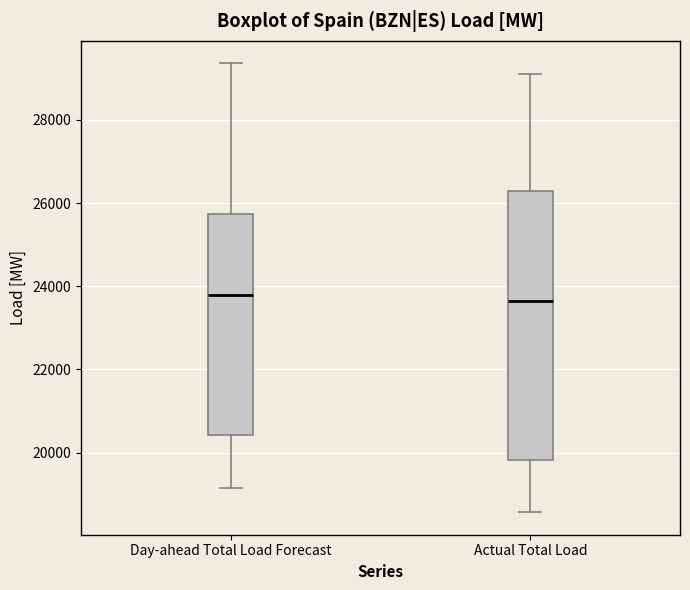

Reading left to right, transcribe this box plot: for each box, give where its median line is, the range the box spans, and where its two whiskers end, as read against the y-axis. The values are not printed on the chart, so give them approximately, as read against the axis.

Day-ahead Total Load Forecast: median 23800, box 20400 to 25800, whiskers 19200 to 29400
Actual Total Load: median 23600, box 19800 to 26200, whiskers 18600 to 29200